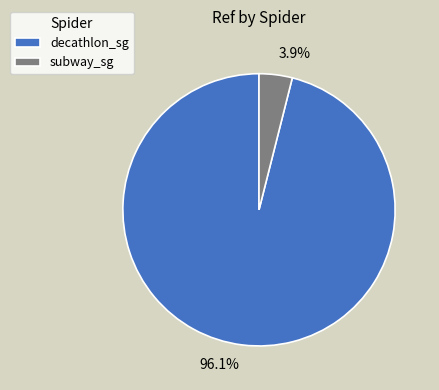

To the nearest percent, what percentage of the pie is decathlon_sg?

96%